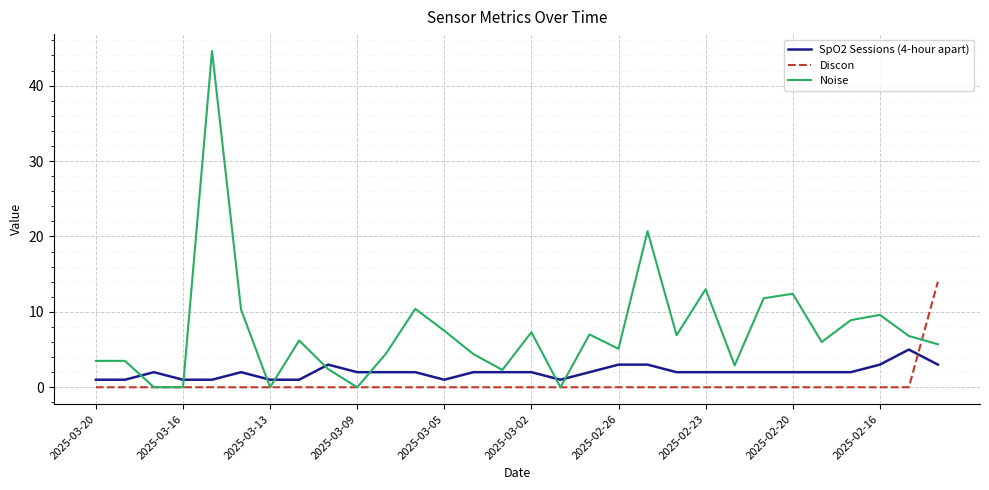

How many lines are shown in the chart?

3